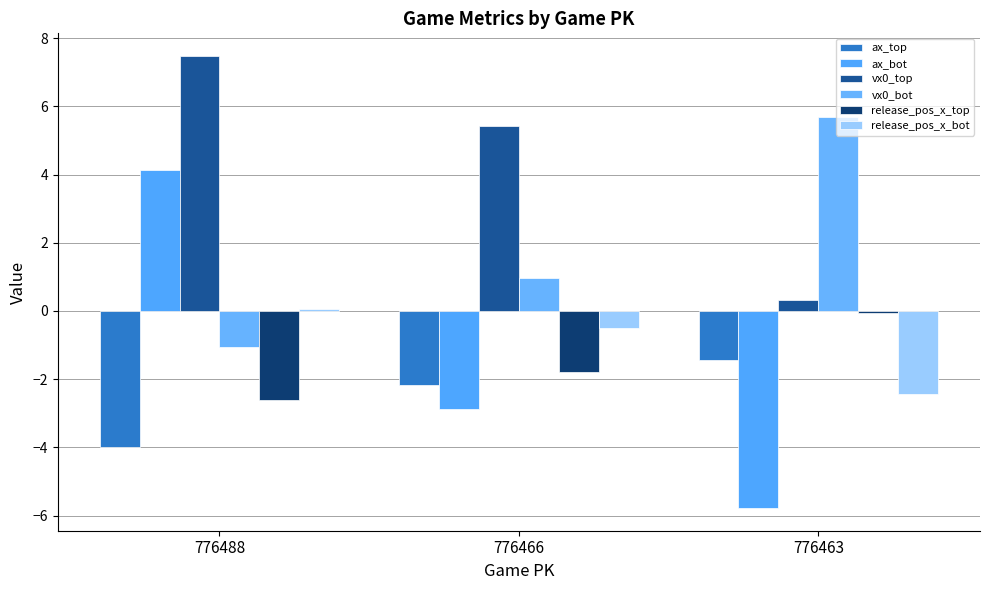

At which label is release_pos_x_bot closest to -1?

776466